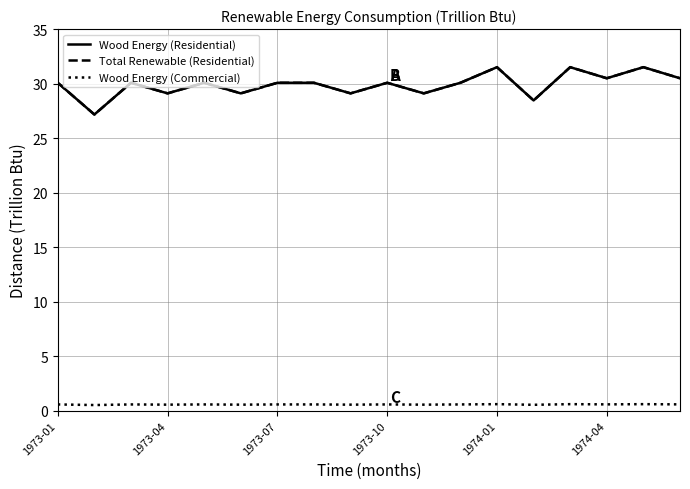

Does the chart have visible grid lines?

Yes